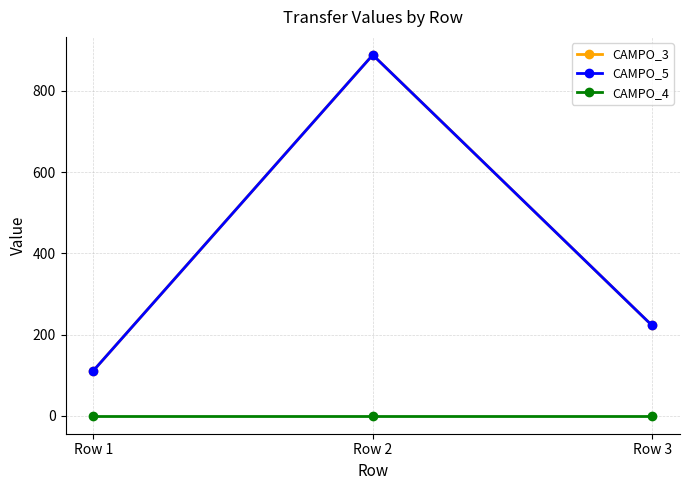

The CAMPO_3 series shows 222.2 at Row 3. True or false?

True